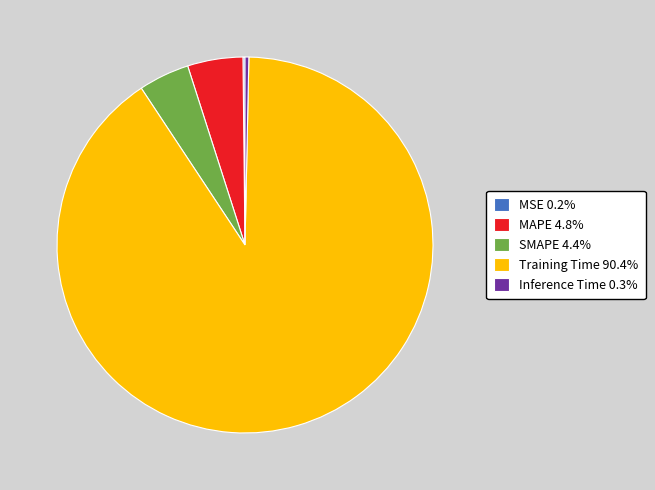

Does any single category account for the majority?

Yes